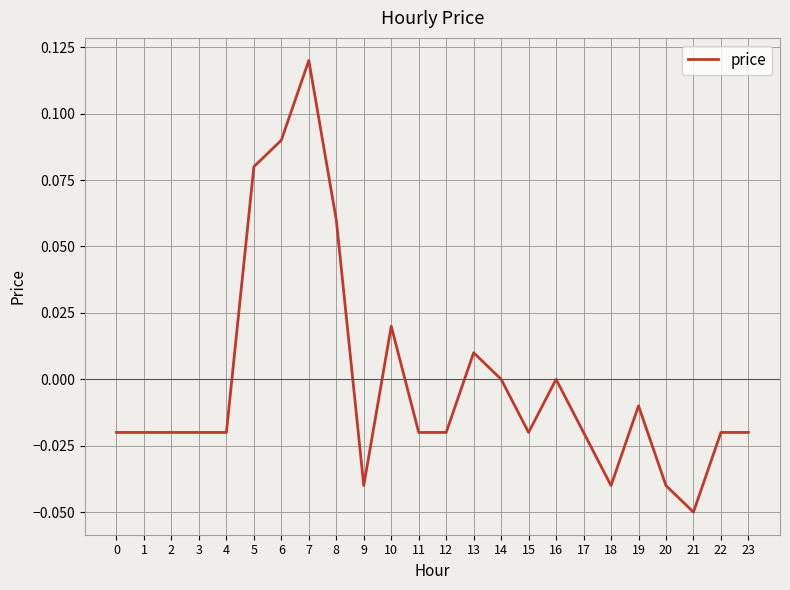

Which has a higher value, 18 or 8?

8